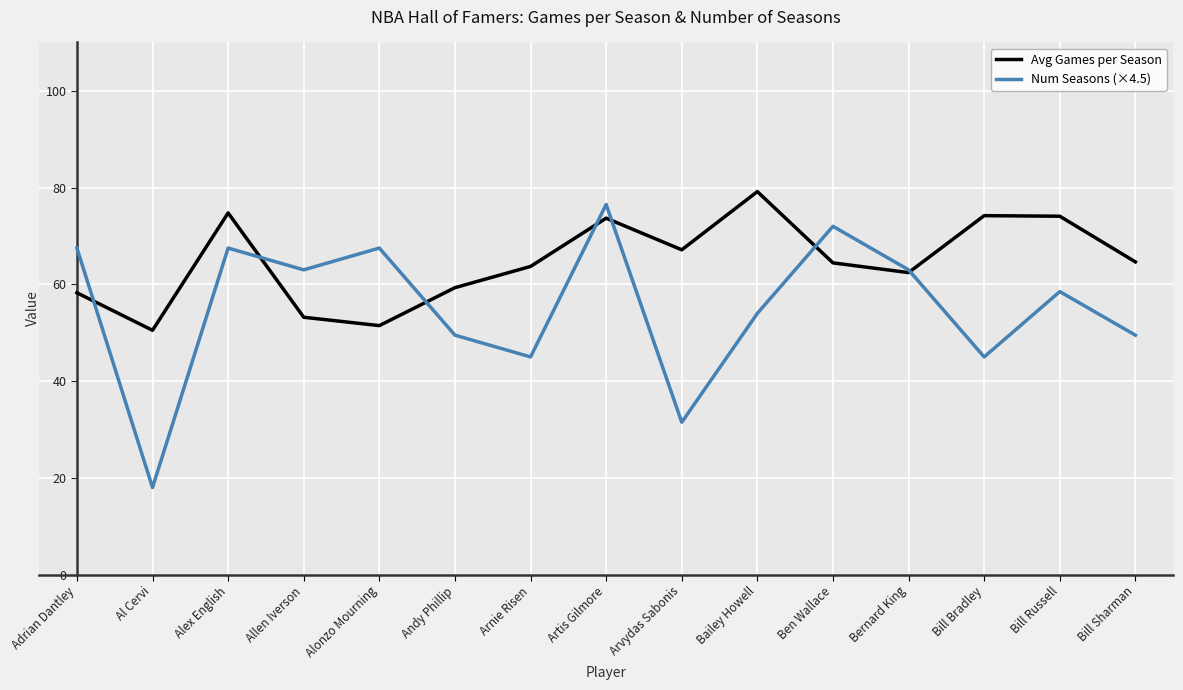

Does the chart have visible grid lines?

Yes